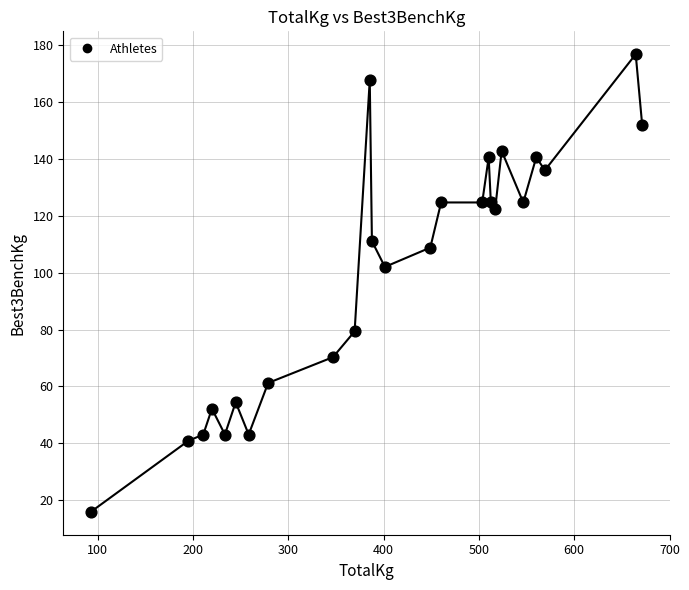

What is the range of X values (max minus min)?

578.3